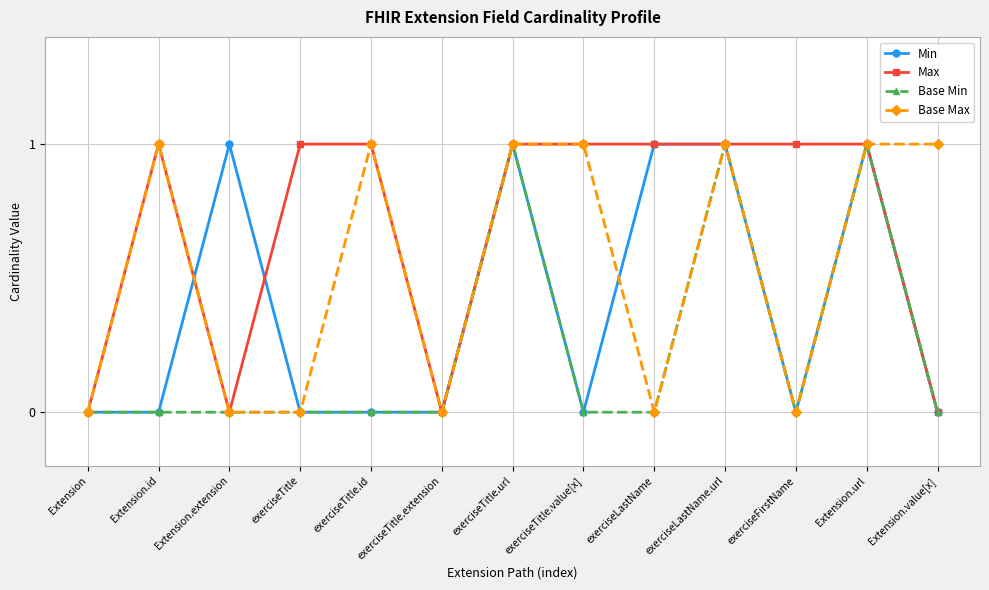

List the series in order of their overall mean, highest first.

Max, Base Max, Min, Base Min